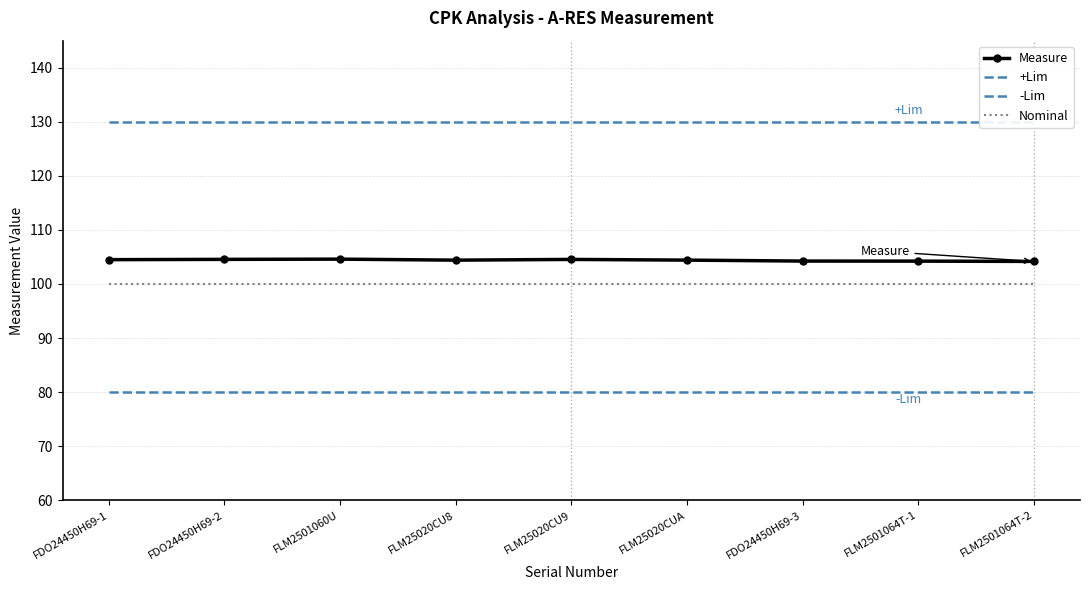

Which series has the largest range (max minus min)?

Measure